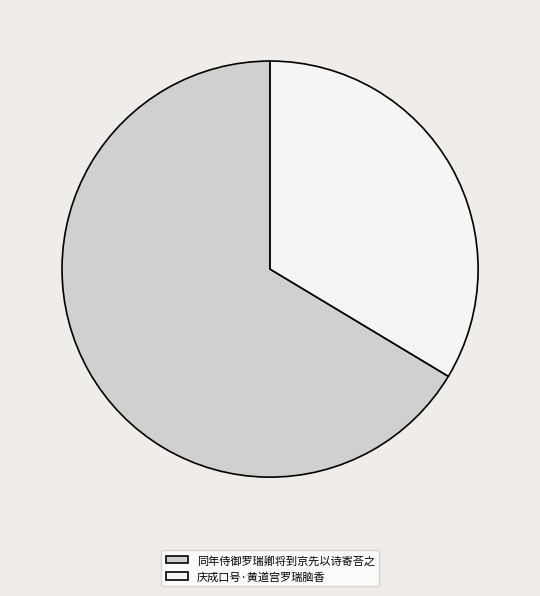

Which category has the smallest portion of the pie?

庆成口号·黄道宫罗瑞脑香